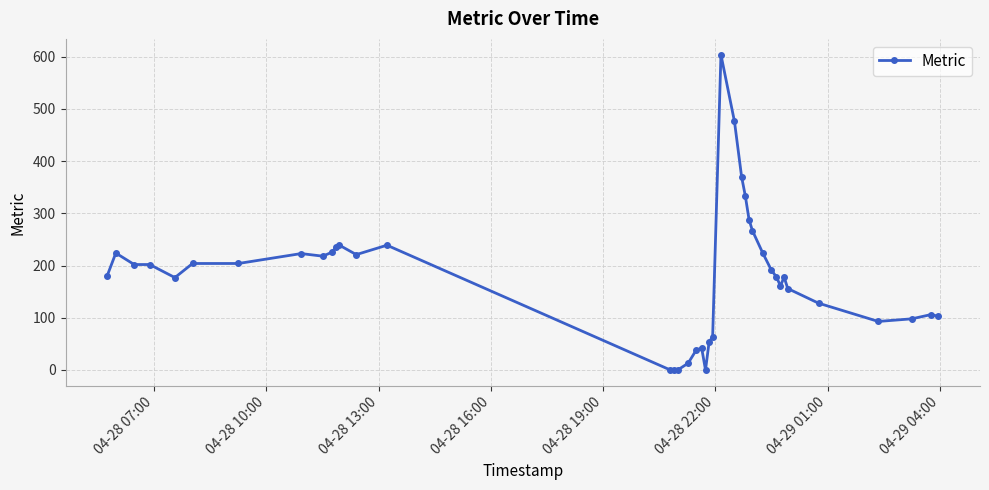

What is the difference between the maximum and second lowest values?

604